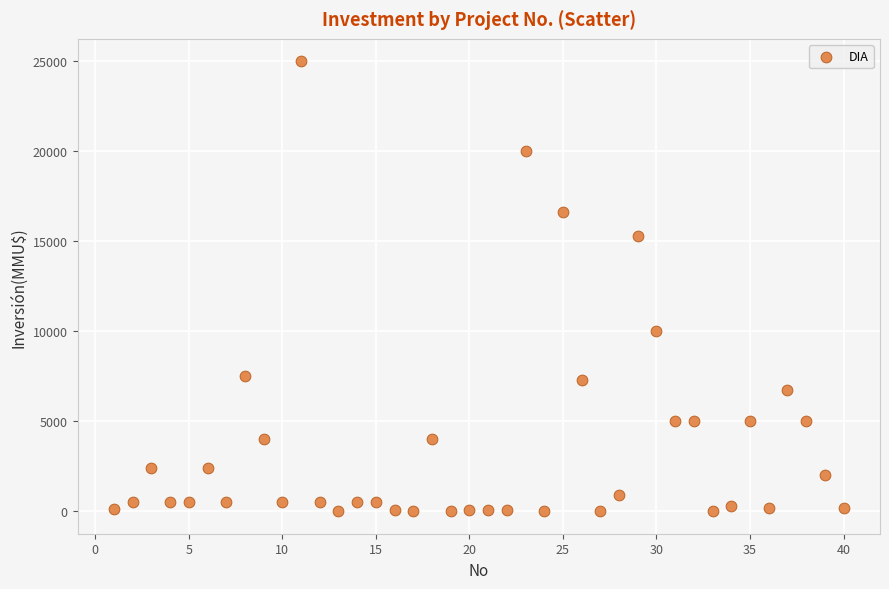

What Y value in the scatter plot is closest to 12500?

10000